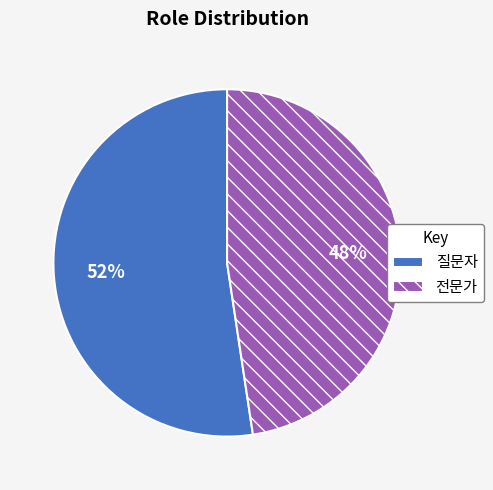

To the nearest percent, what is the average slice percentage?

50%